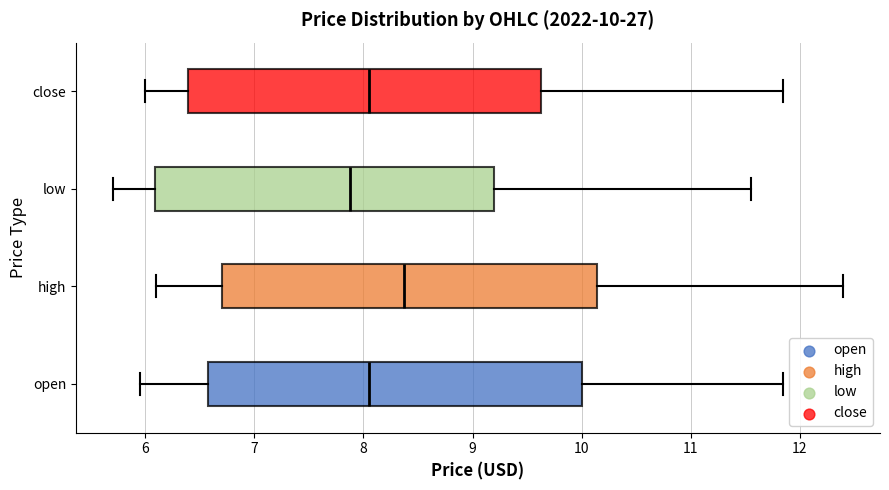

Which box's median line is the furthest to the right?

high